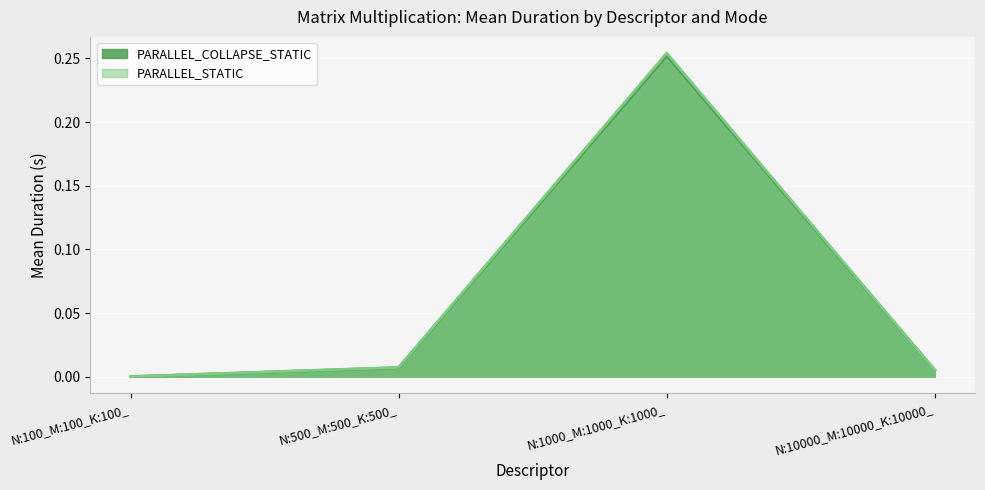

Where is the first local maximum for PARALLEL_COLLAPSE_STATIC?

N:1000_M:1000_K:1000_